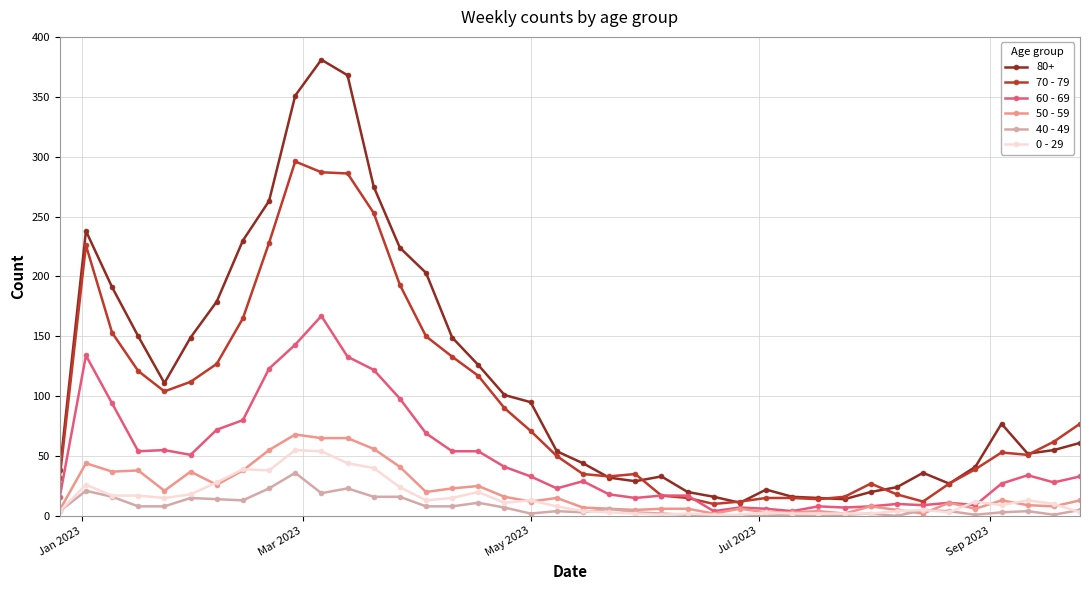

True or false: 0 - 29 has more than 0 points higher than both neighbors.

True